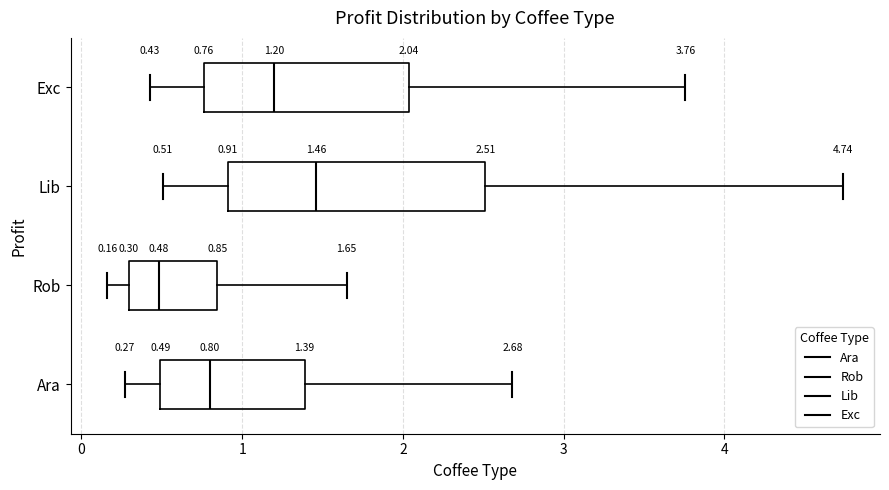

Which box's median line is the furthest to the left?

Rob